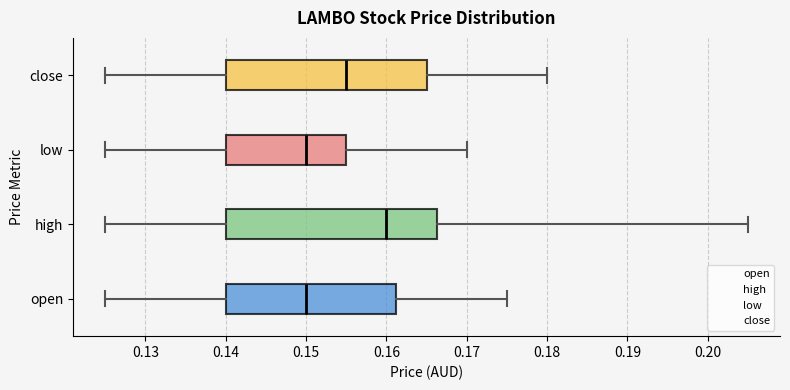

Reading bottom to top, read every box against the x-axis: the position of its median line, the range the box covers, and the ends of its whiskers. The values are not printed on the chart, so give them approximately, as read against the axis.

open: median 0.150, box 0.140 to 0.161, whiskers 0.125 to 0.175
high: median 0.160, box 0.140 to 0.166, whiskers 0.125 to 0.205
low: median 0.150, box 0.140 to 0.155, whiskers 0.125 to 0.170
close: median 0.155, box 0.140 to 0.165, whiskers 0.125 to 0.180